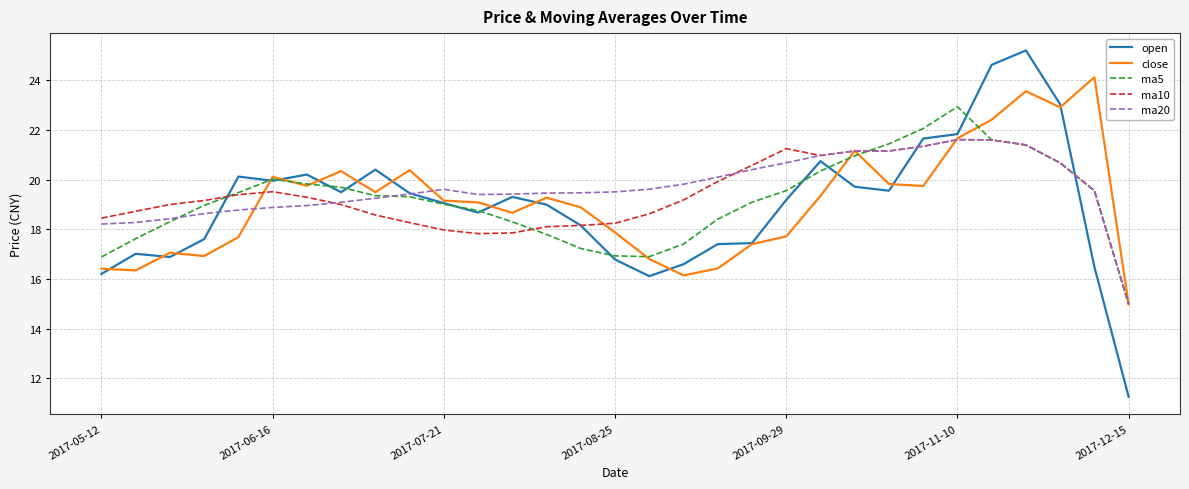

What is the minimum value for close?

15.0